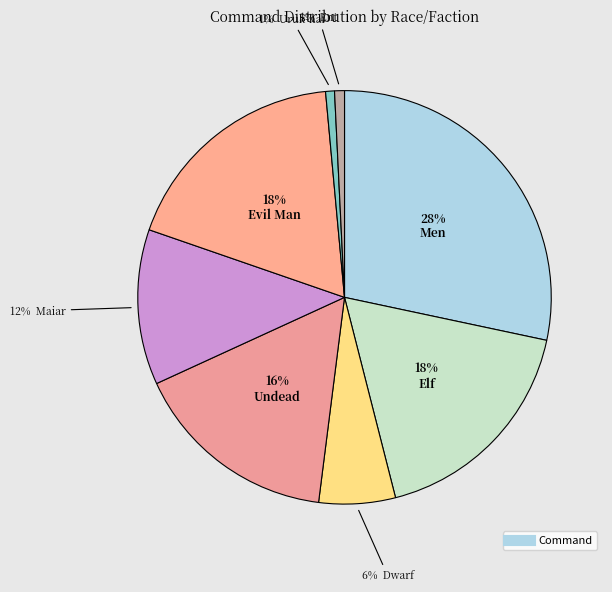

How many segments does this pie chart have?

8